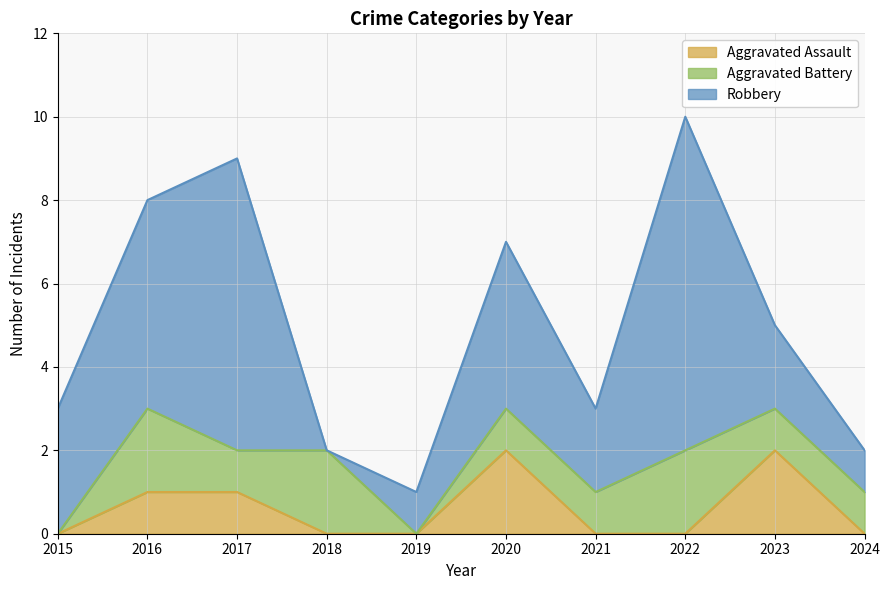

At how many categories does at least one series exceed 5?

2